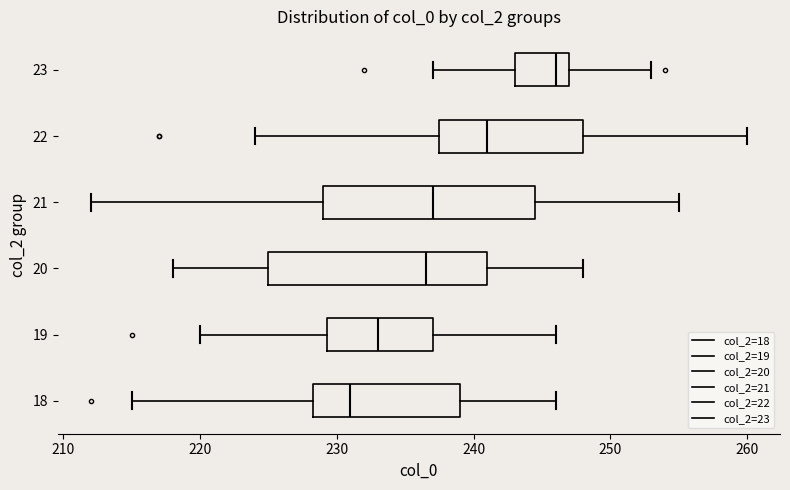

Where is the right edge of the box at y = 20 on the x-axis? The values are not printed on the chart, so give them approximately, as read against the axis.

241